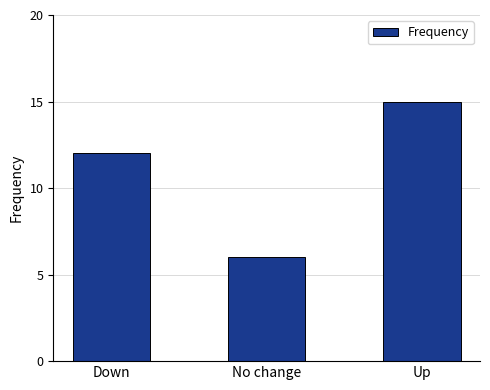

What is the approximate value at No change?

6